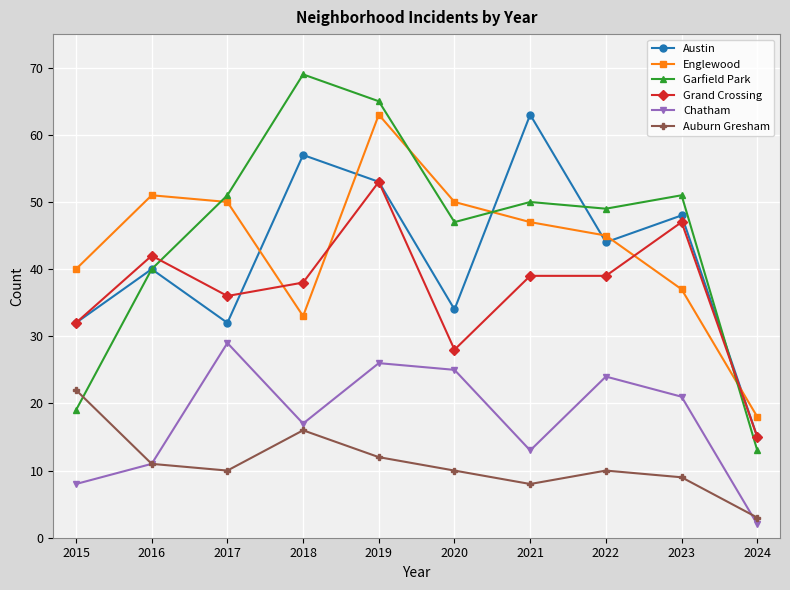

Which series changed the most between 2020 and 2024?

Garfield Park